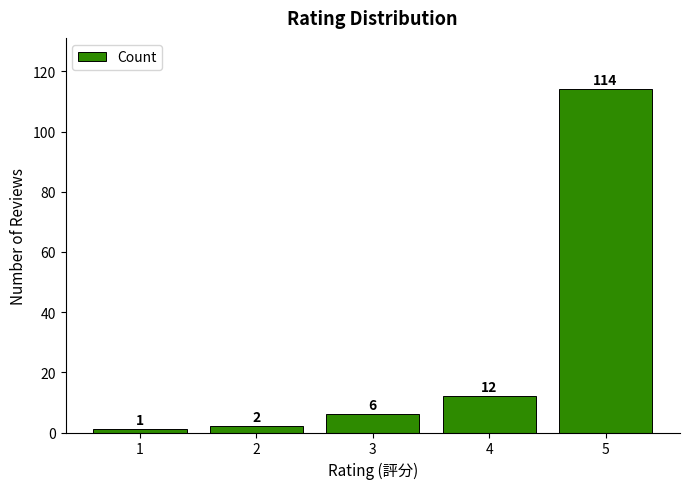

At which label is the value closest to 57?

4